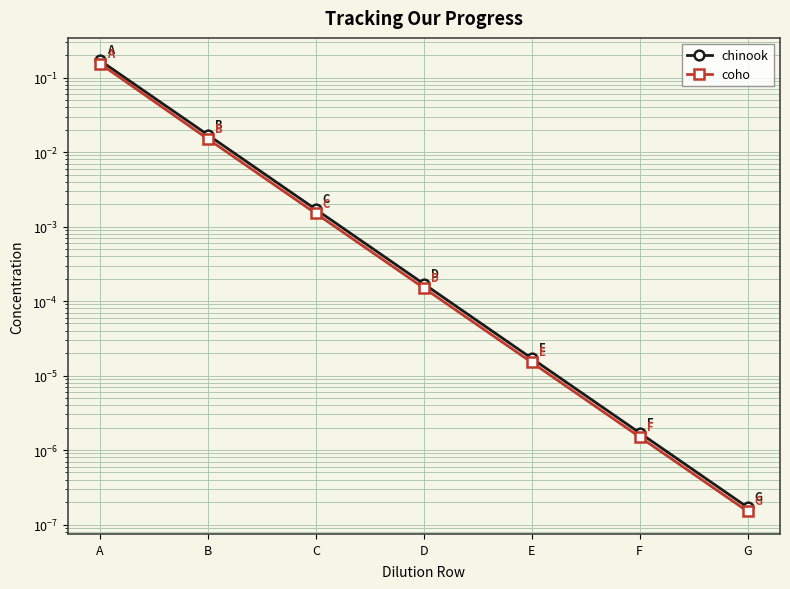

True or false: chinook has a value of 0.0 at B.

True